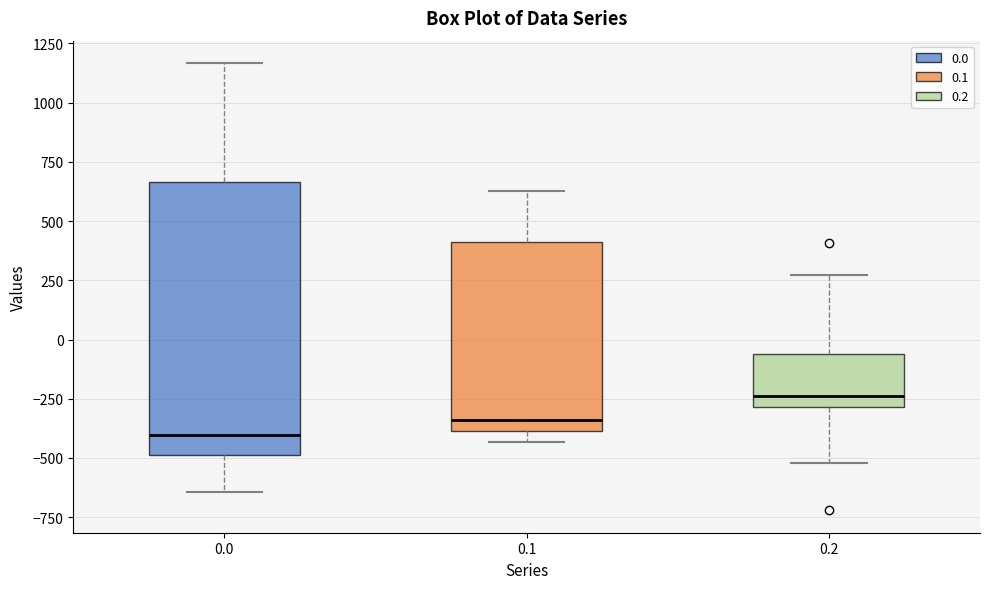

Reading left to right, read every box against the y-axis: the position of its median line, the range the box covers, and the ends of its whiskers. The values are not printed on the chart, so give them approximately, as read against the axis.

0.0: median -400, box -500 to 650, whiskers -650 to 1150
0.1: median -350, box -400 to 400, whiskers -450 to 650
0.2: median -250, box -300 to -50, whiskers -500 to 250